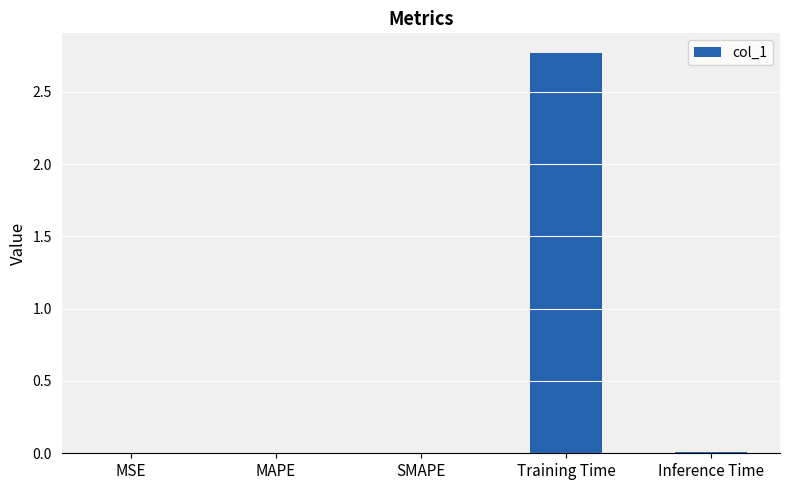

The chart shows a value of 0.9 at Training Time. True or false?

False